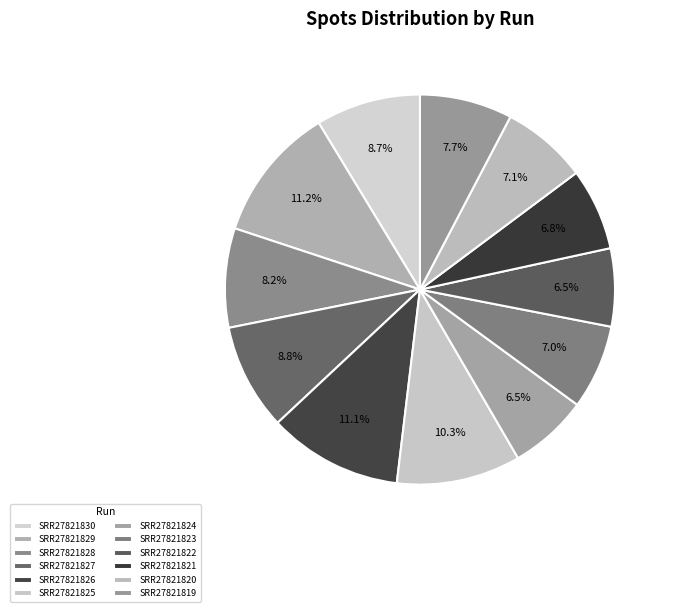

Is there a majority slice in this chart?

No